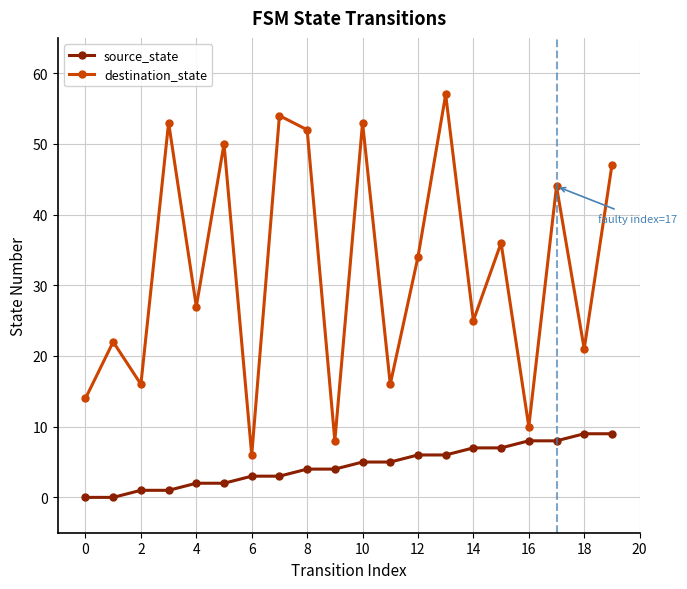

True or false: destination_state and source_state cross at least once.

False